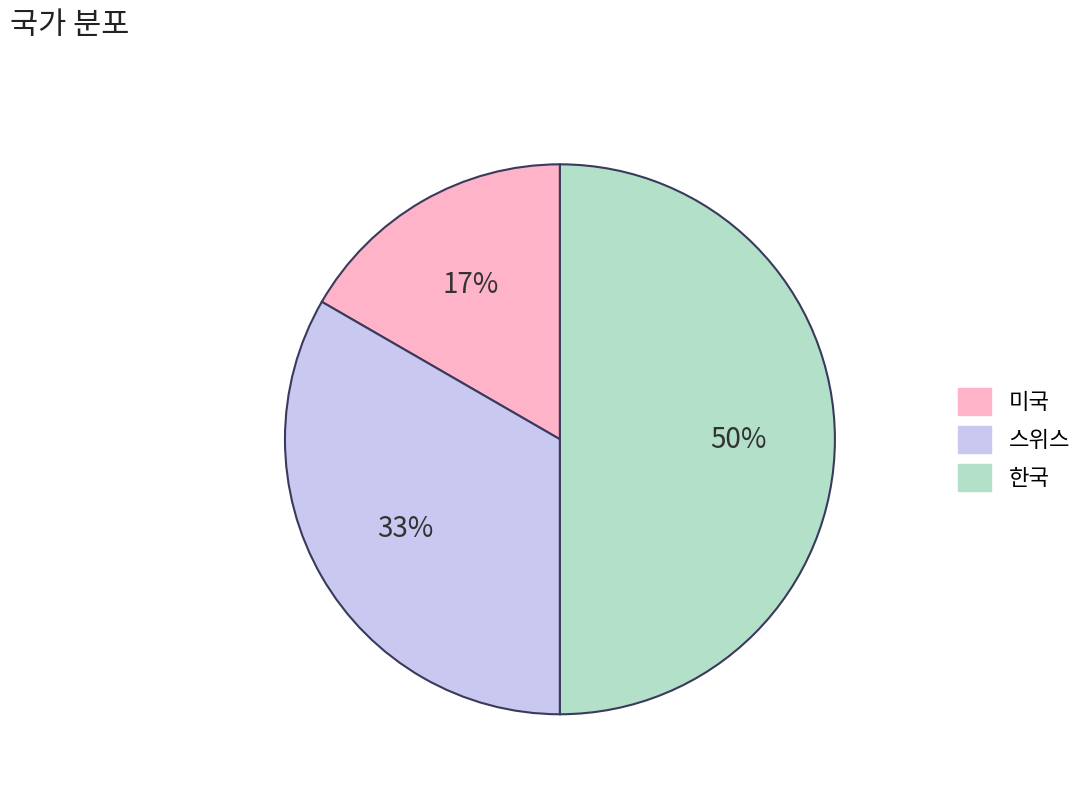

Combined, do 스위스 and 한국 account for over 50%?

Yes